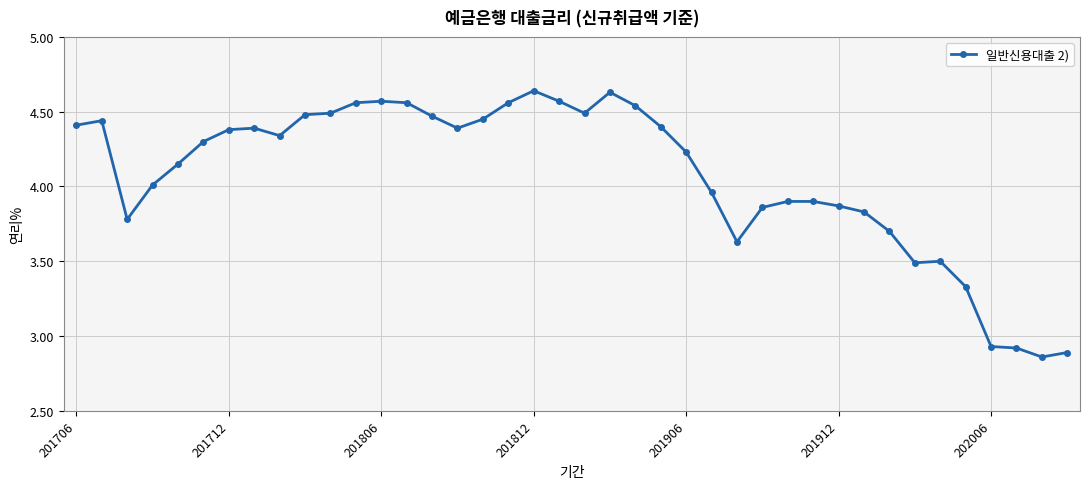

What is the average value?

4.1